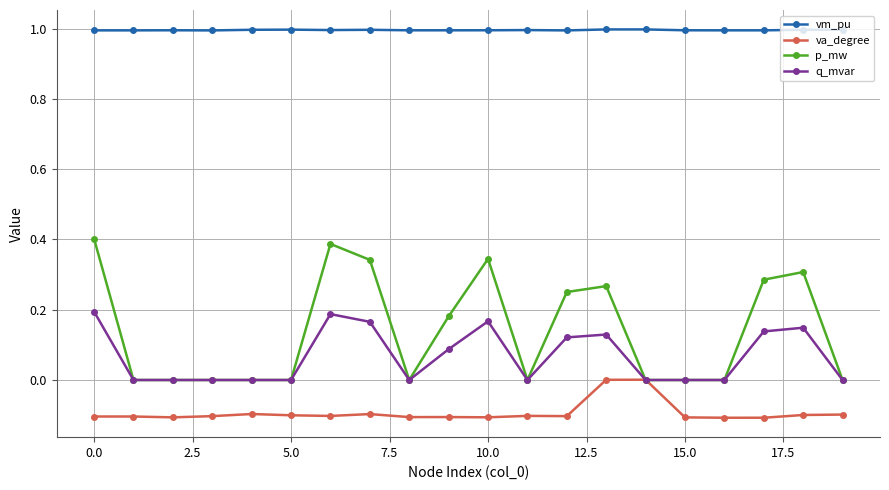

List the series in order of their peak value, lowest first.

va_degree, q_mvar, p_mw, vm_pu